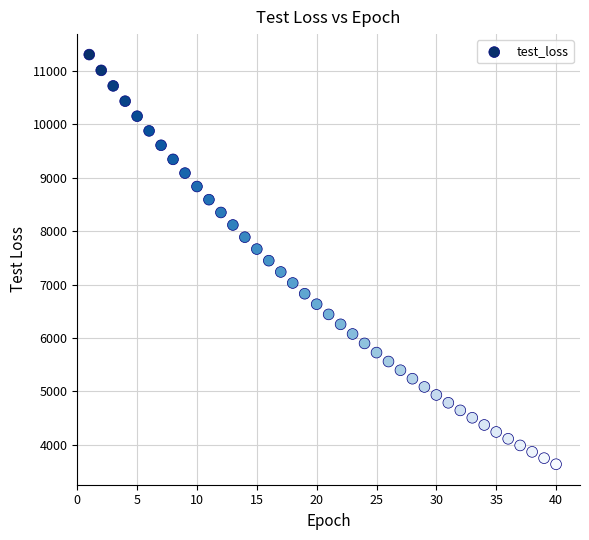

What is the range of X values (max minus min)?

39.0